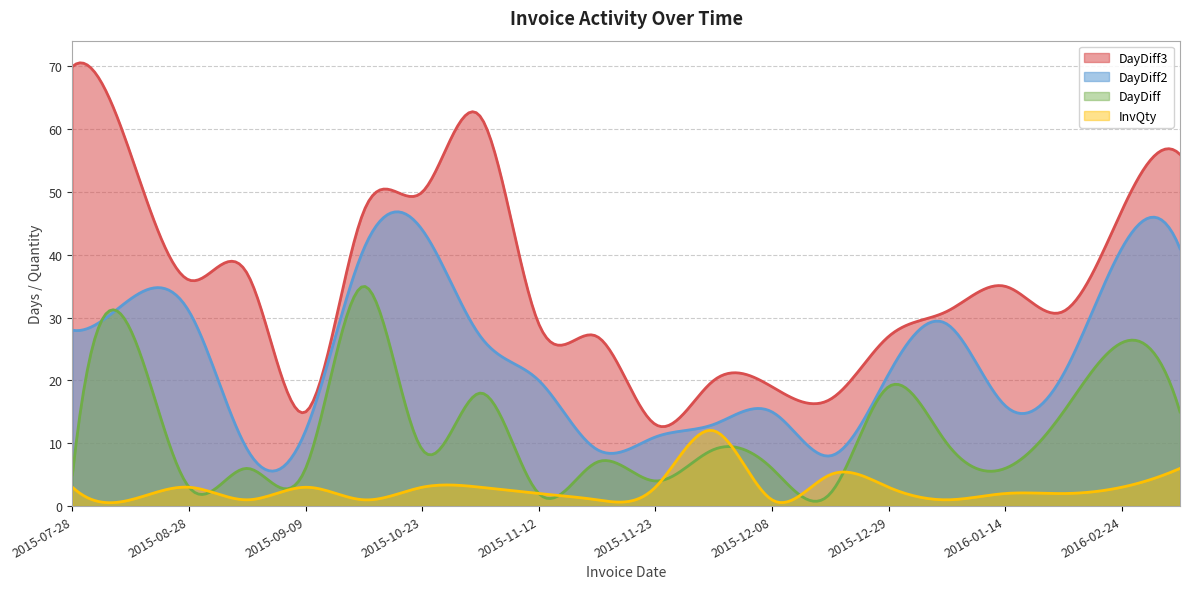

What is the label of the 3rd point from the left?

2015-08-28